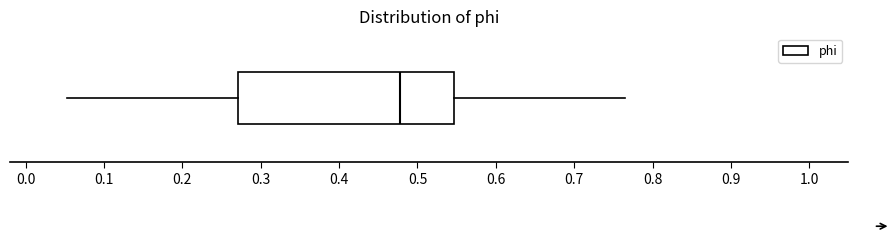

Read this box plot against the x-axis: the position of the median line, the range covered by the box, and the ends of both whiskers. The values are not printed on the chart, so give them approximately, as read against the axis.

median 0.48, box 0.27 to 0.55, whiskers 0.05 to 0.76